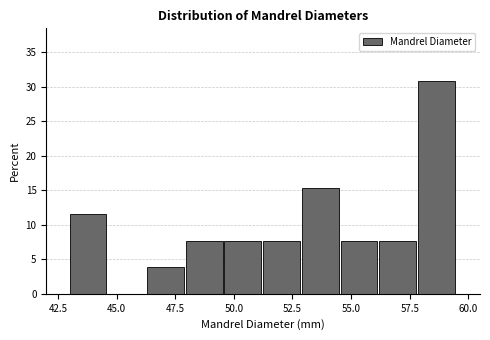

Read against the x-axis, roughly where is the centre of the tallest bar?

58.5